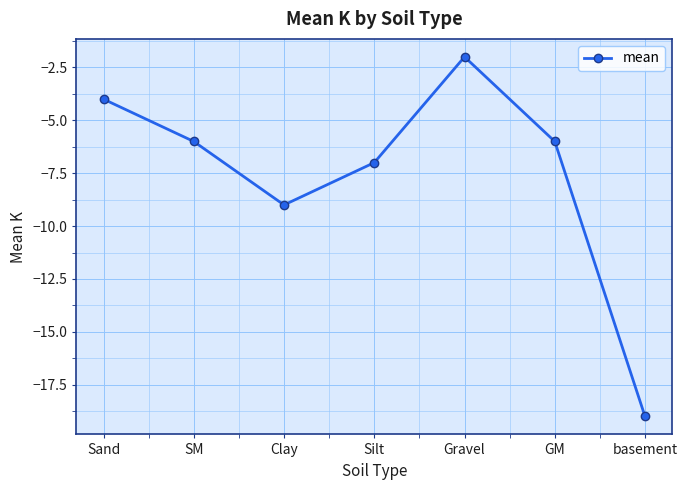

What position from the right is GM?

2